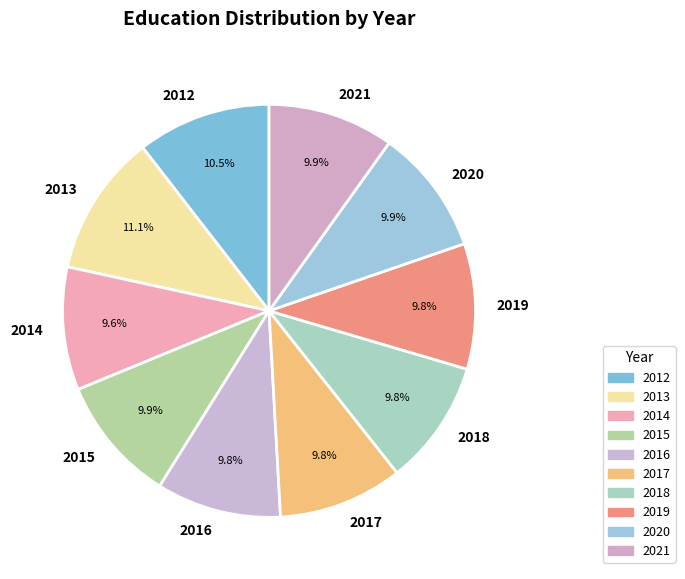

Count the number of slices in the pie.

10